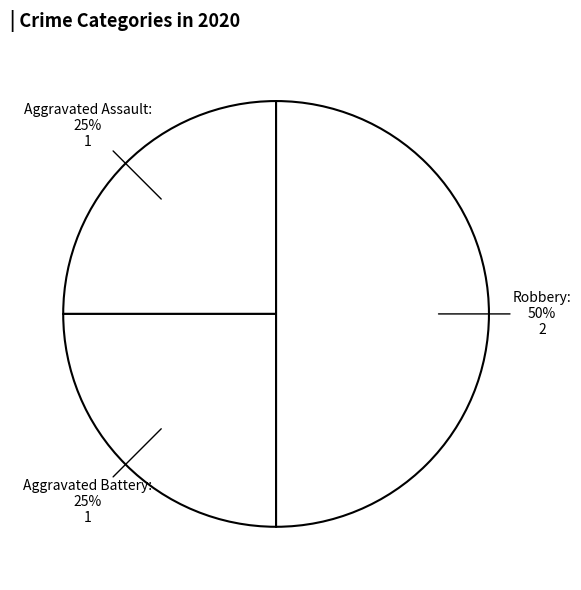

The Aggravated Battery slice represents 25% of the pie. True or false?

True